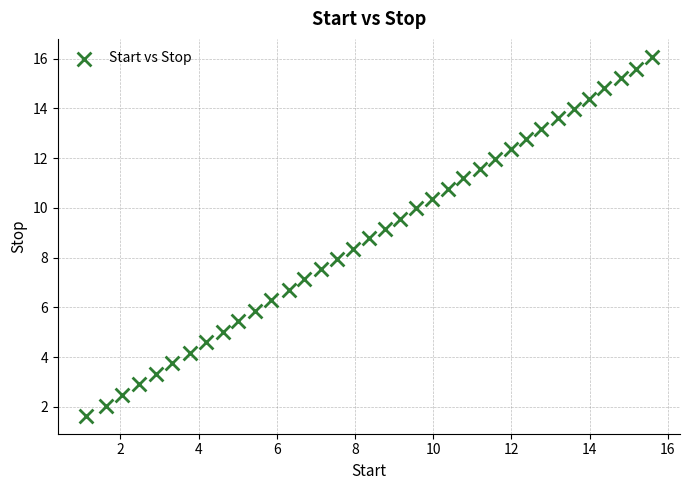

What is the range of X values (max minus min)?

14.5